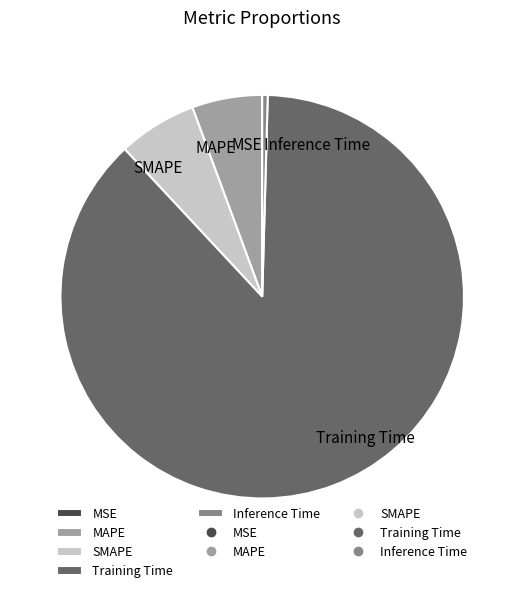

What is the largest slice in the pie chart?

Training Time